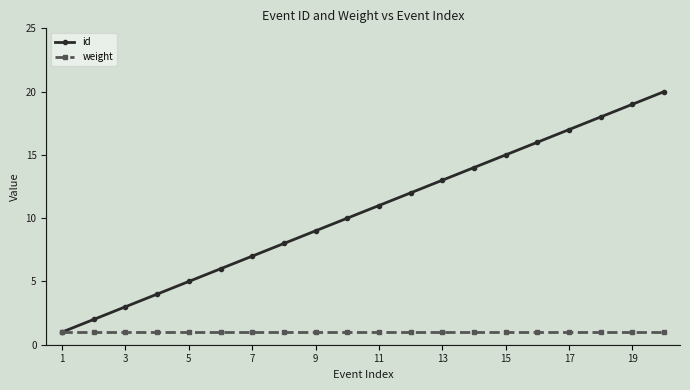

Rank the series by their average value, from highest to lowest.

id, weight